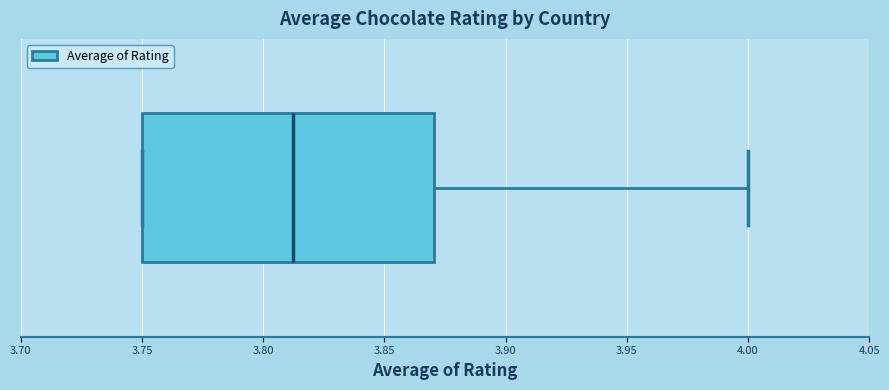

Read this box plot against the x-axis: the position of the median line, the range covered by the box, and the ends of both whiskers. The values are not printed on the chart, so give them approximately, as read against the axis.

median 3.815, box 3.750 to 3.870, whiskers 3.750 to 4.000